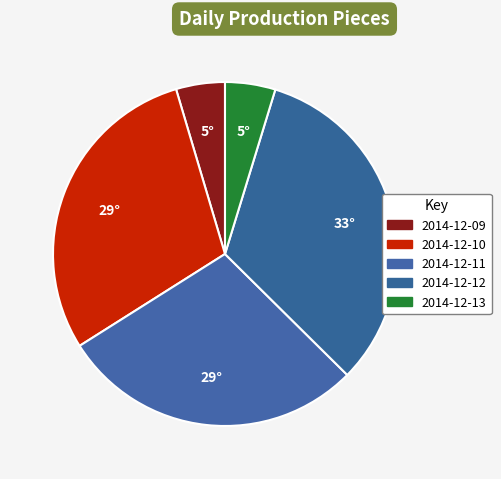

To the nearest percent, what is the difference between the 2014-12-12 and 2014-12-13 slice percentages?

28%